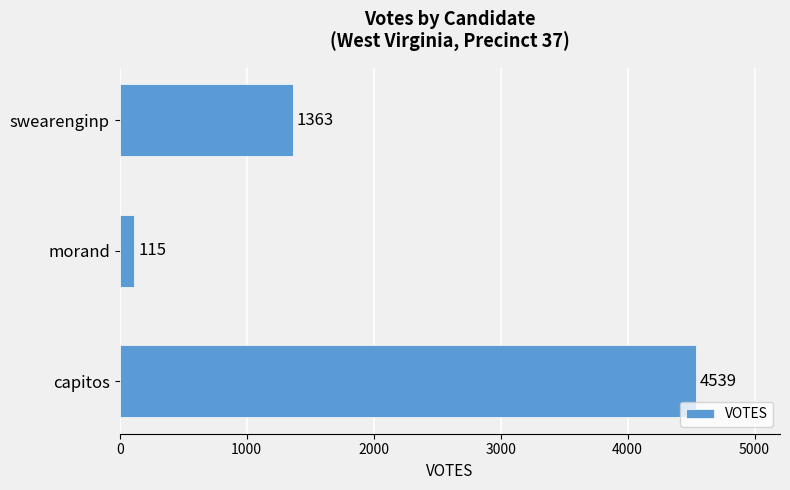

What is the ratio of the value at swearenginp to the value at morand?

11.9